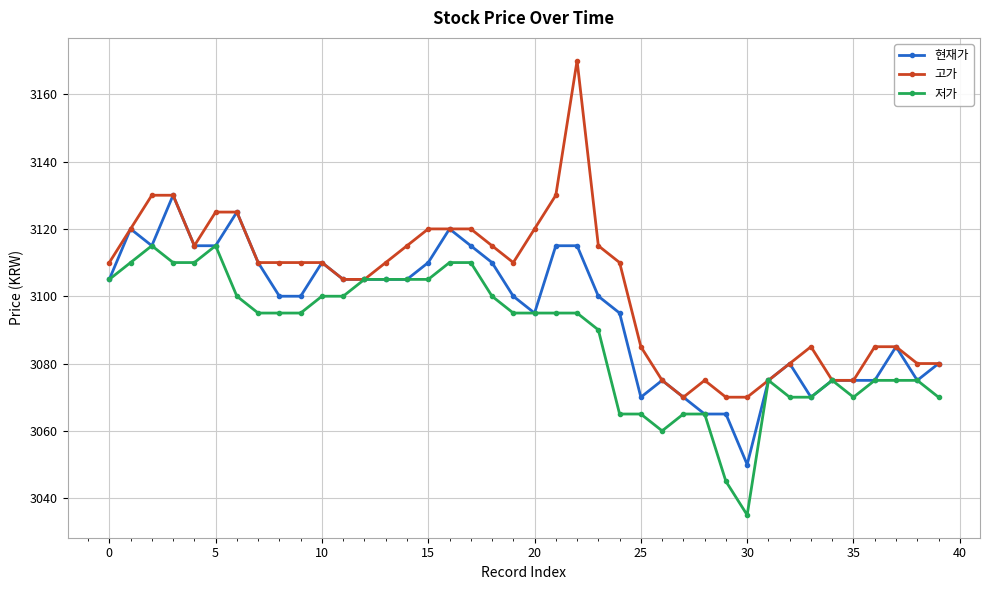

What is the value of the 고가 point at the 21st from the left?

3120